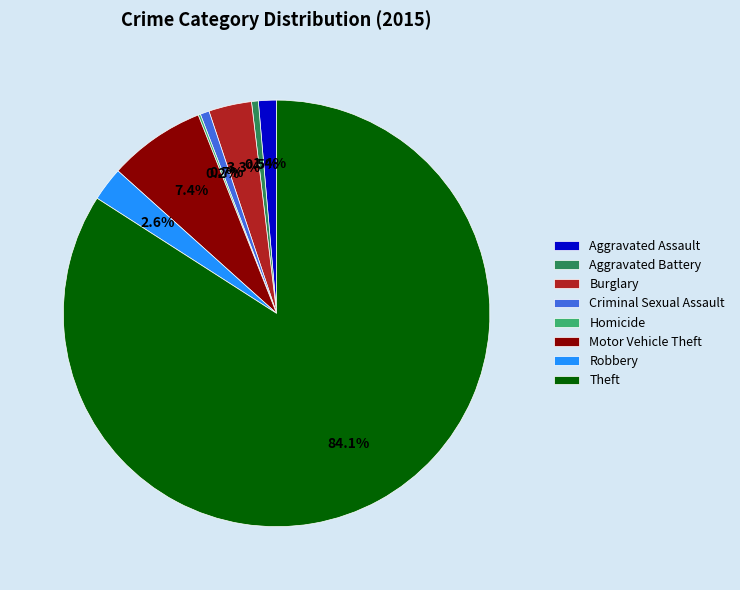

How much of the chart is everything except Motor Vehicle Theft?

92.6%